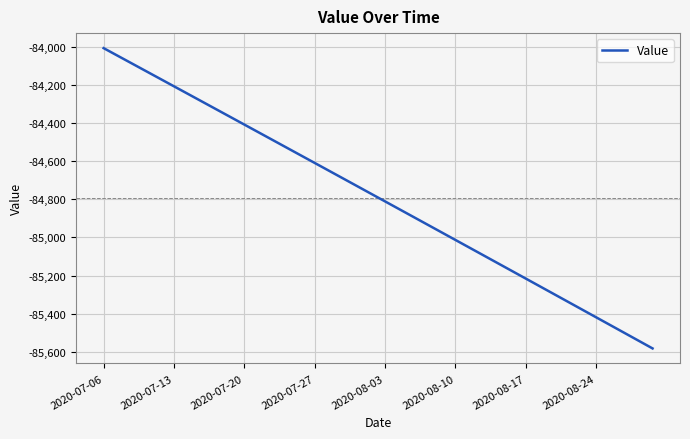

What is the smallest value displayed?

-85581.9